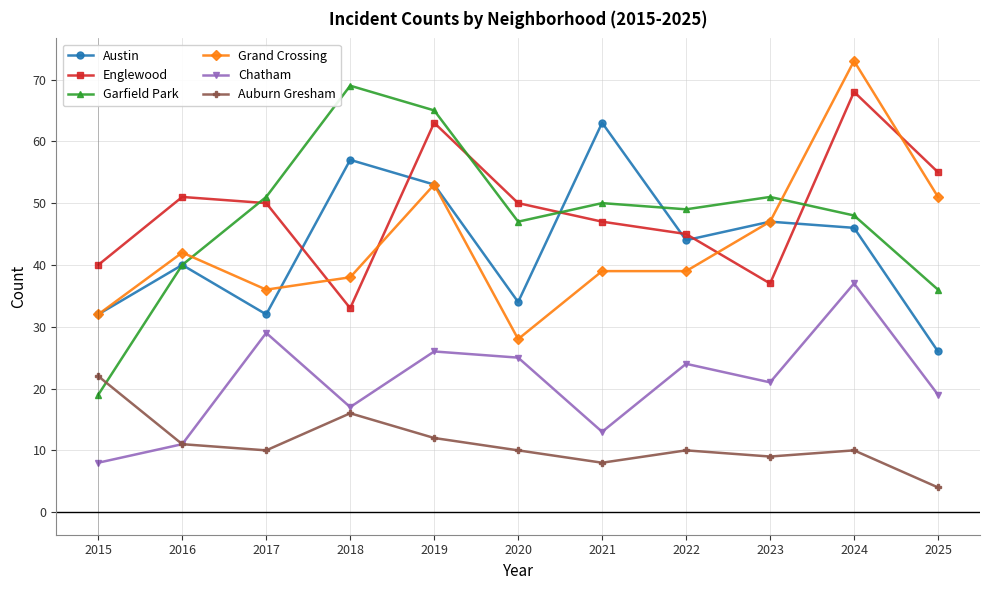

Which series has the largest total across all categories?

Englewood